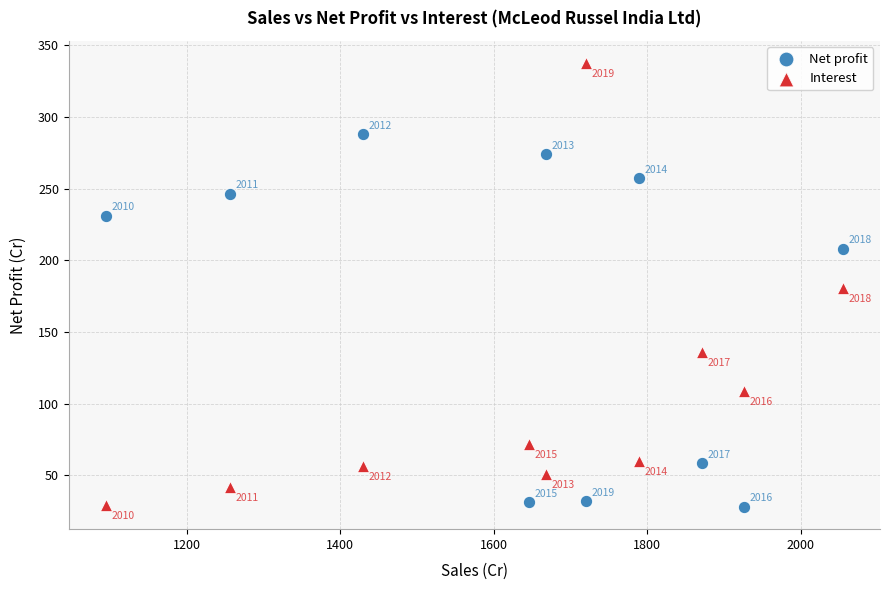

Across all data points, what is the range of X values (max minus min)?

960.7